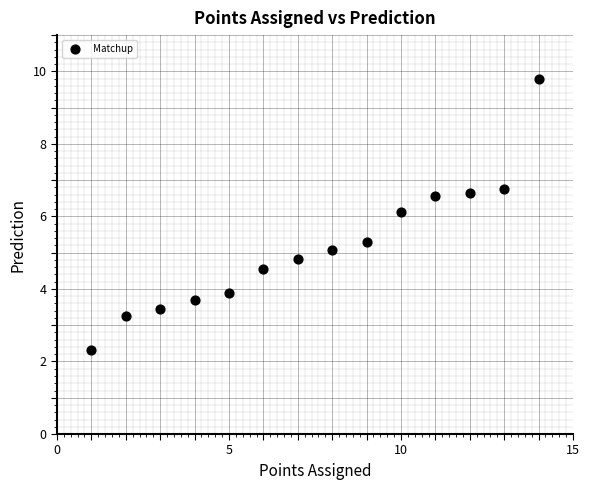

What Y value in the scatter plot is closest to 6?

6.1